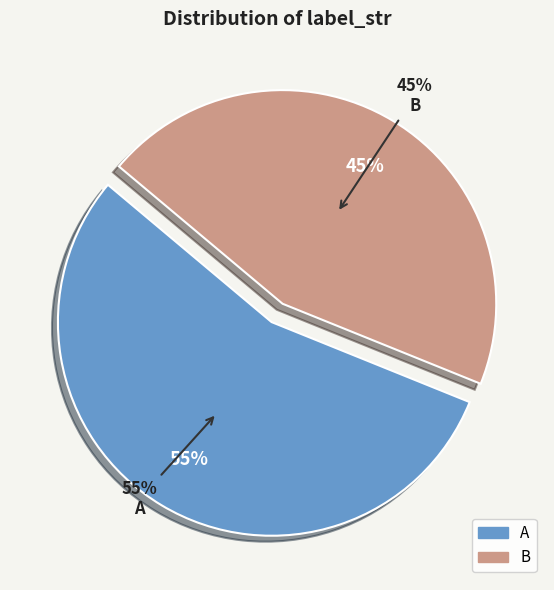

Is there a majority slice in this chart?

Yes